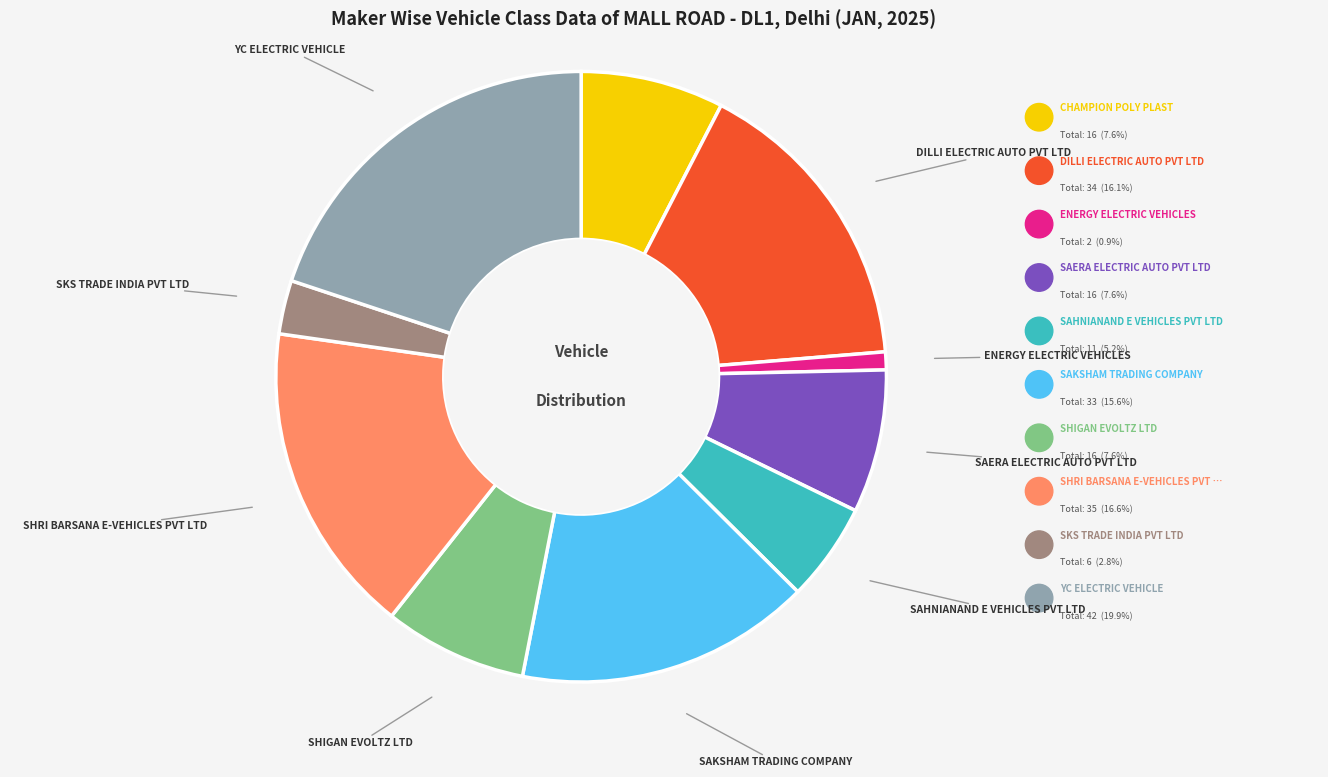

Is there any slice that represents more than half of the pie?

No